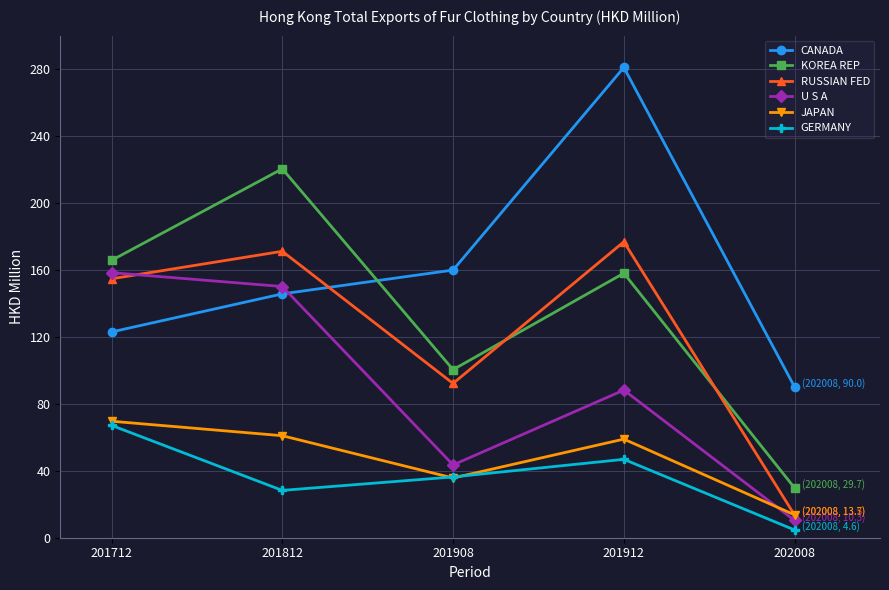

What is the lowest value of the JAPAN series?

13.7